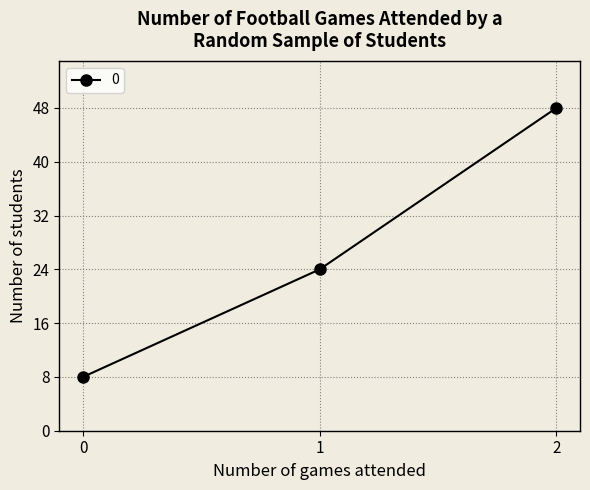

What is the approximate value at 1, to the nearest 5?

25